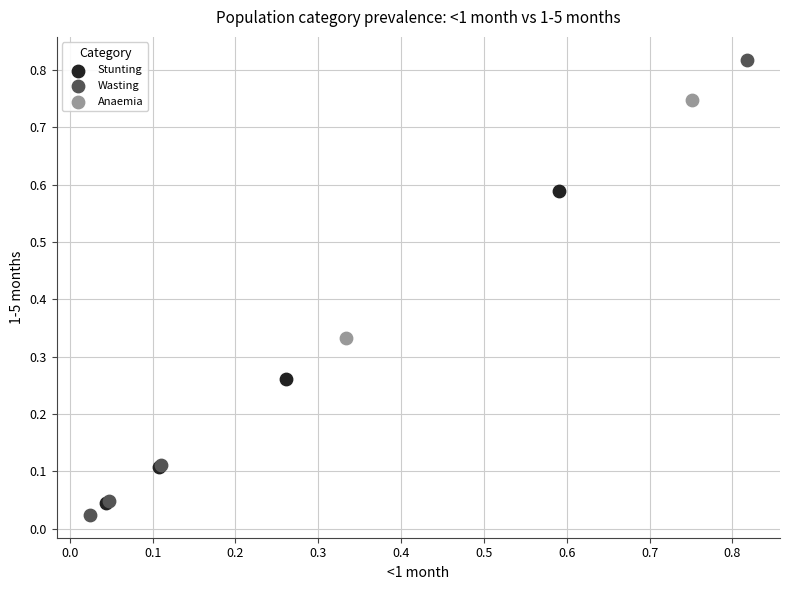

What are all the series names shown in the legend?

Stunting, Wasting, Anaemia